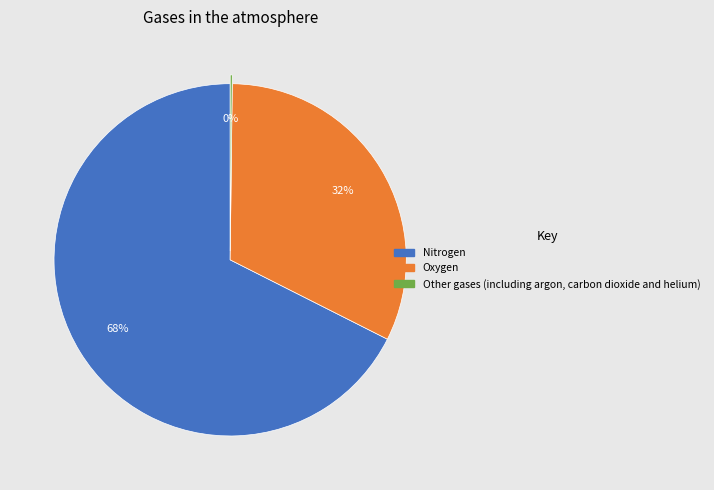

Is there a majority slice in this chart?

Yes